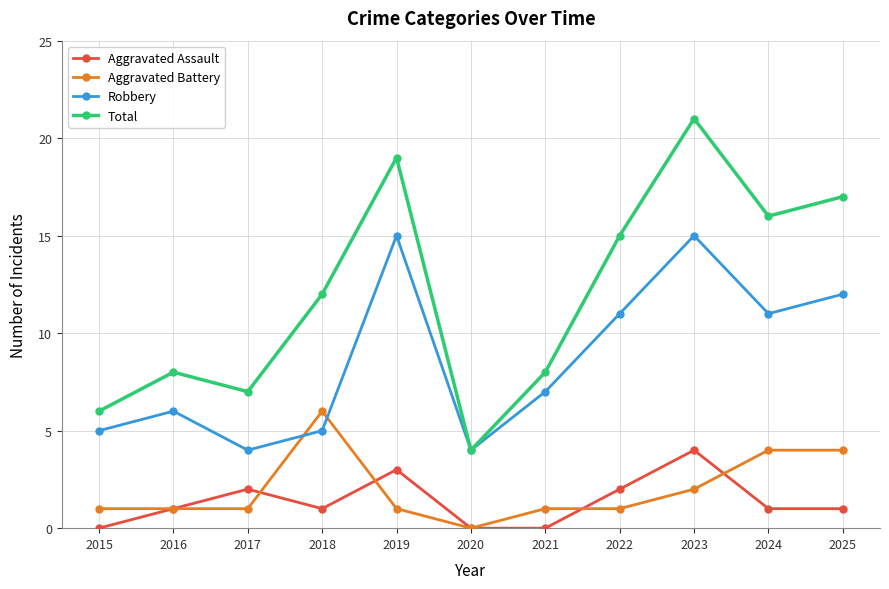

Read the Robbery value at 2025.

12